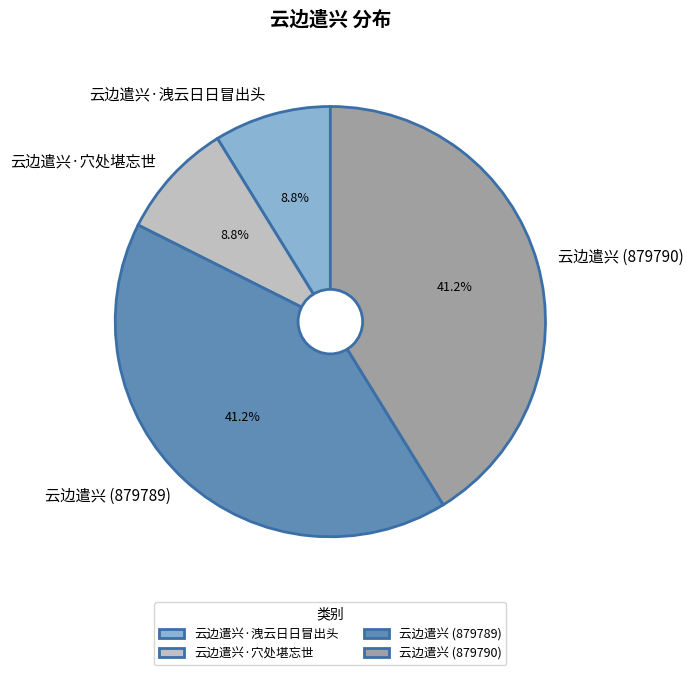

Is it true that 云边遣兴 (879790) is 41% of the pie?

True